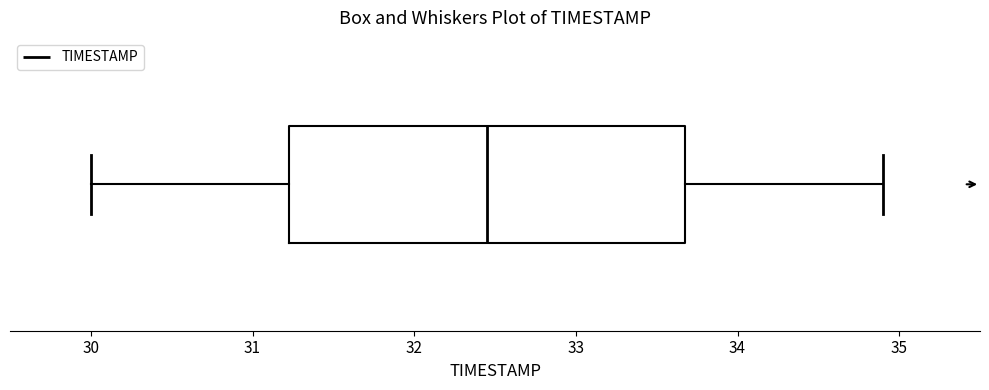

Read this box plot against the x-axis: the position of the median line, the range covered by the box, and the ends of both whiskers. The values are not printed on the chart, so give them approximately, as read against the axis.

median 32.5, box 31.2 to 33.7, whiskers 30.0 to 34.9